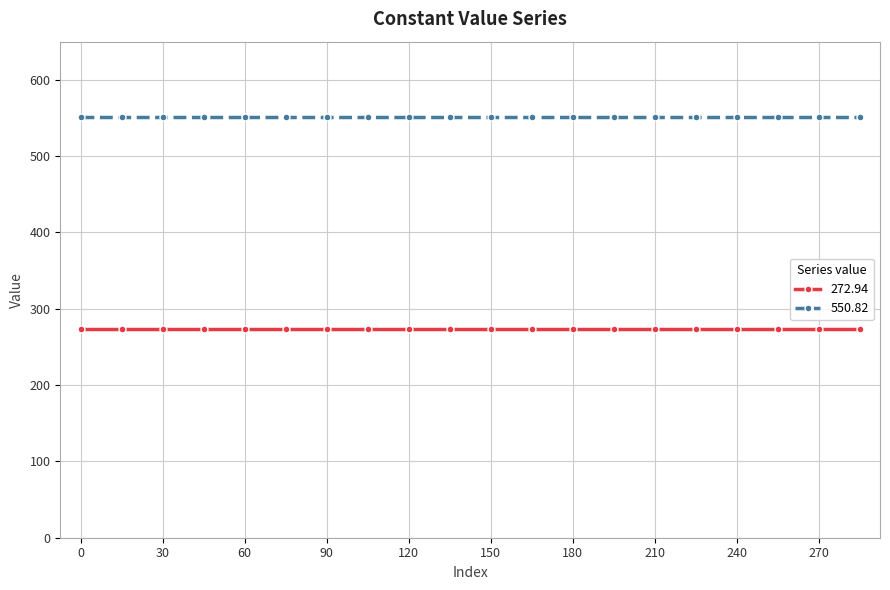

What is the sum of all 272.94 values?

5458.8